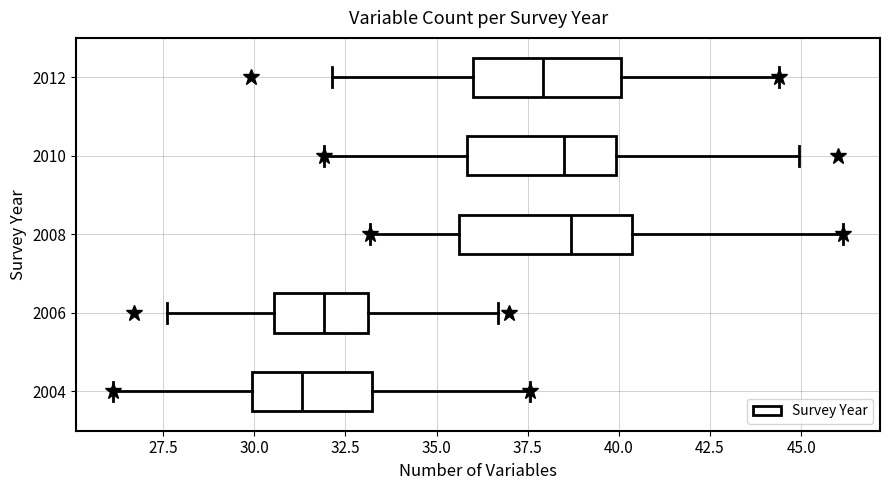

Comparing the boxes themselves (not the whiskers), which one is the widest?

2008